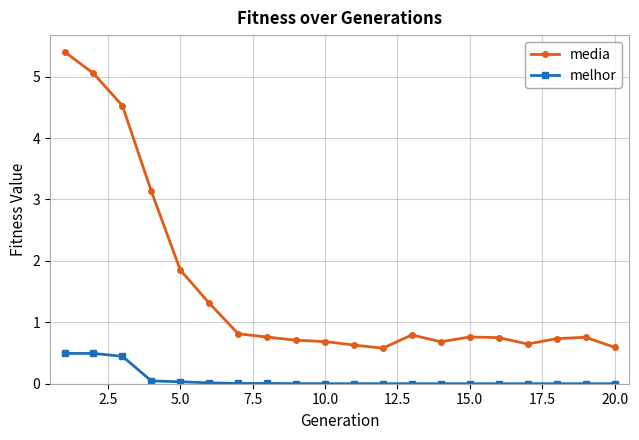

True or false: media and melhor cross at least once.

False